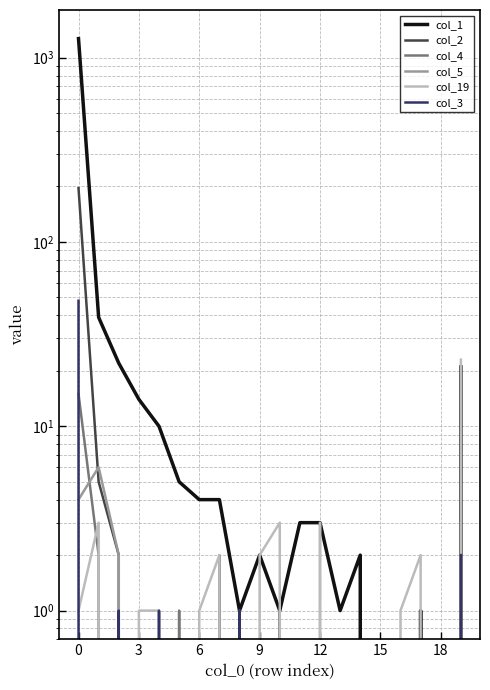

After their last crossing, which series has the higher values: col_19 or col_4?

col_19